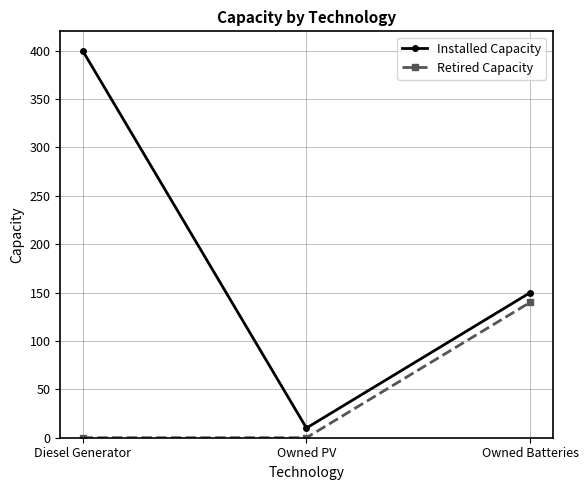

What is the average value of the Installed Capacity series?

187